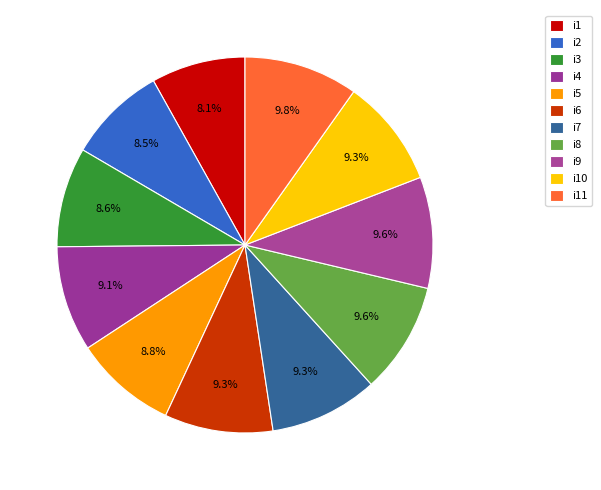

To the nearest percent, what is the difference between the largest and smallest slice percentages?

2%